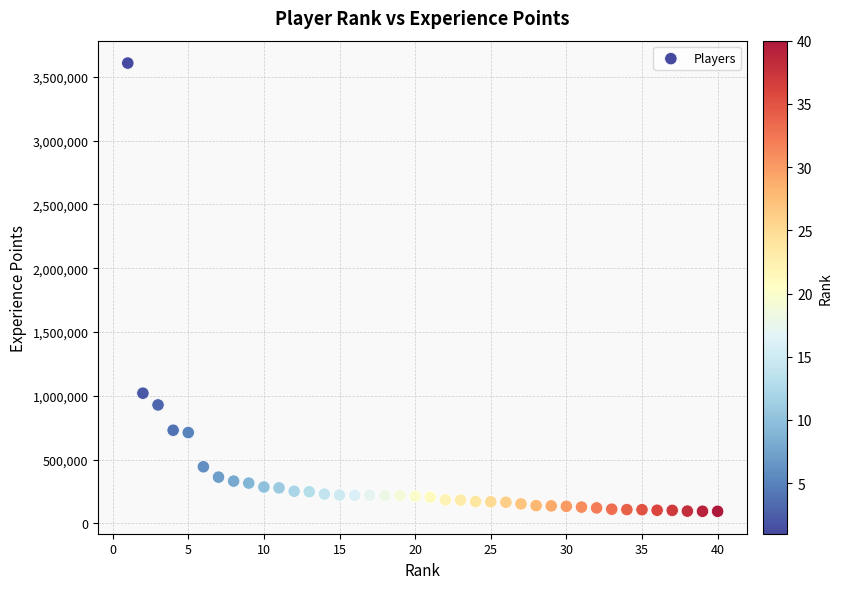

What Y value in the scatter plot is closest to 1850676?

1019976